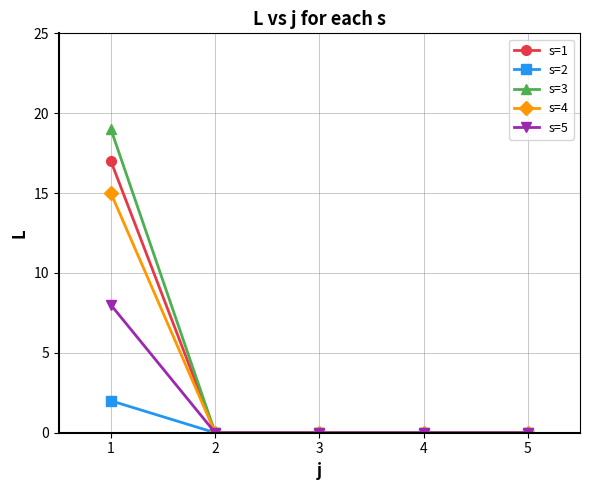

What is the difference between the maximum and minimum values in the s=2 series?

2